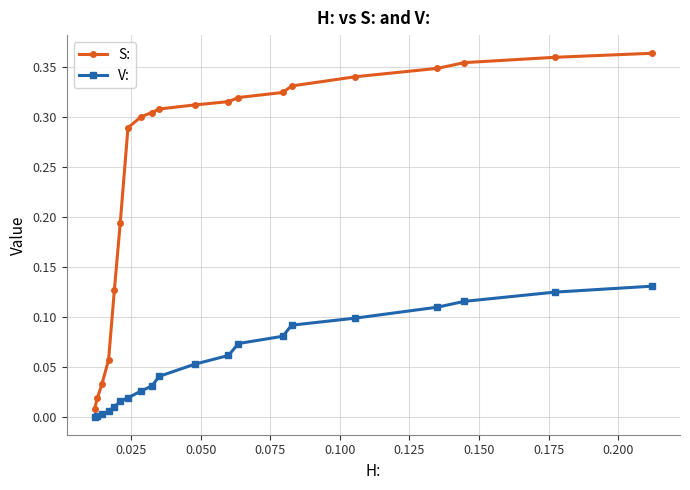

What are all the series names shown in the legend?

S:, V: